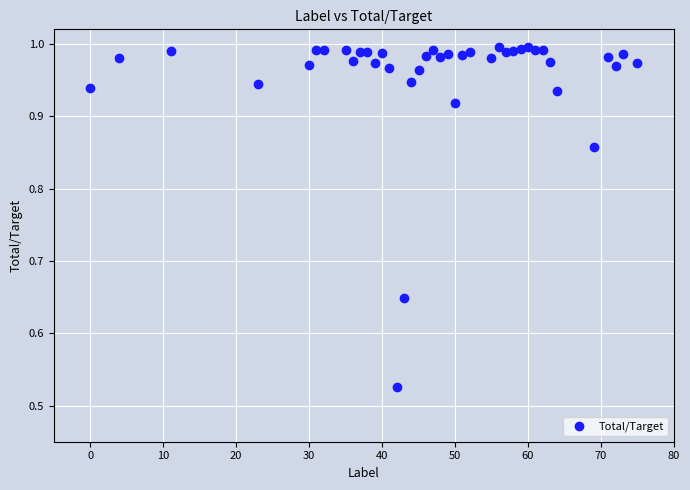

What is the range of X values (max minus min)?

75.0